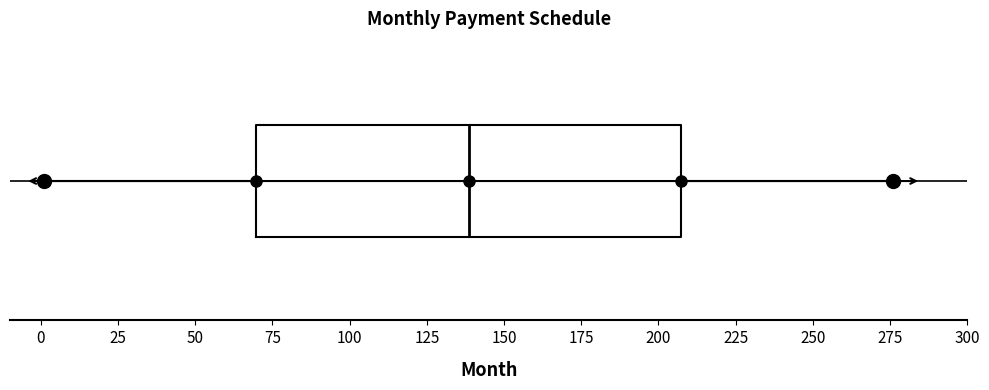

Read this box plot against the x-axis: the position of the median line, the range covered by the box, and the ends of both whiskers. The values are not printed on the chart, so give them approximately, as read against the axis.

median 140, box 70 to 205, whiskers 0 to 275